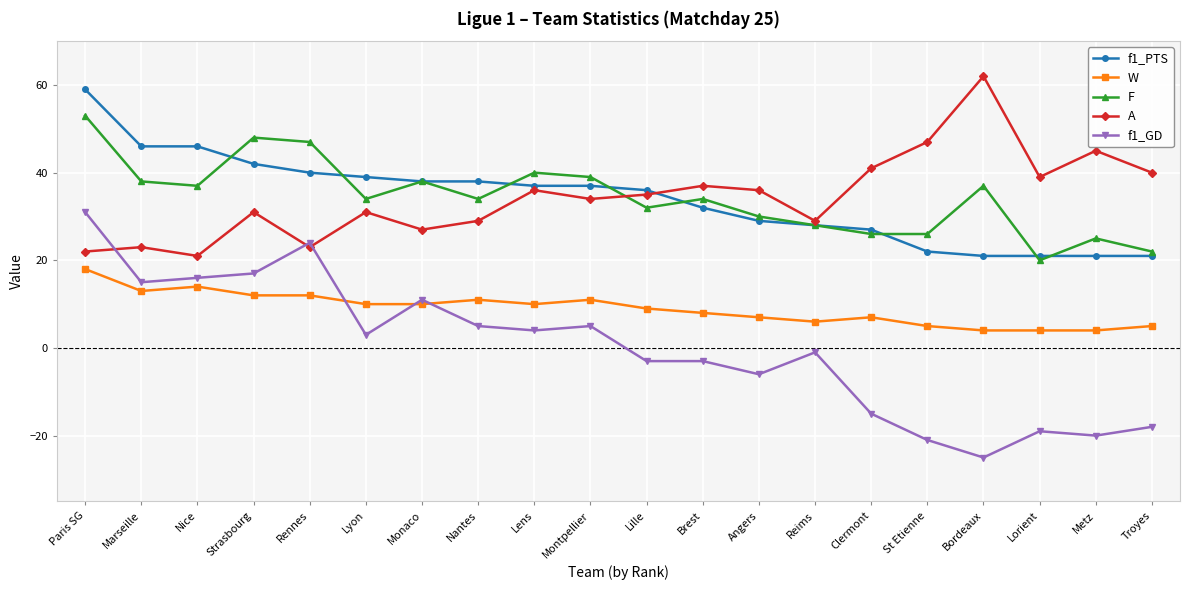

How many negative values does the f1_GD series have?

10